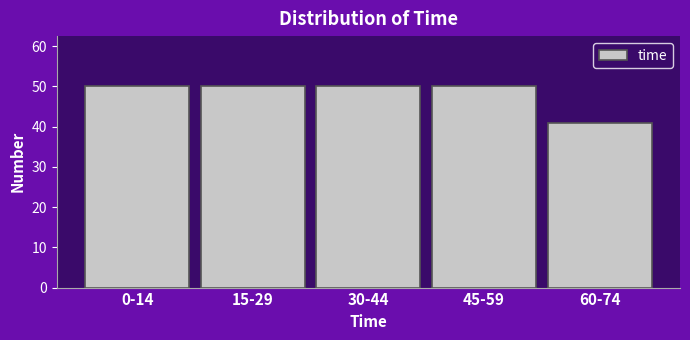

Reading left to right, list all the values displayed in this chart.

50	50	50	50	41